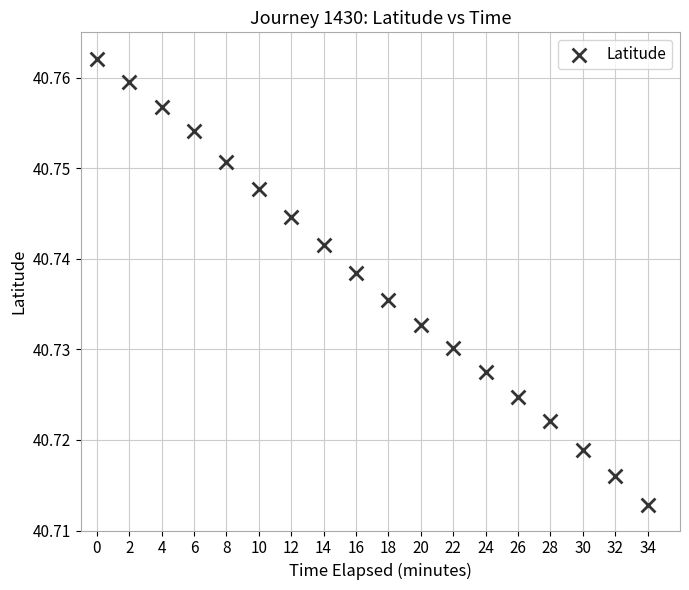

Count the number of points in this scatter plot.

18